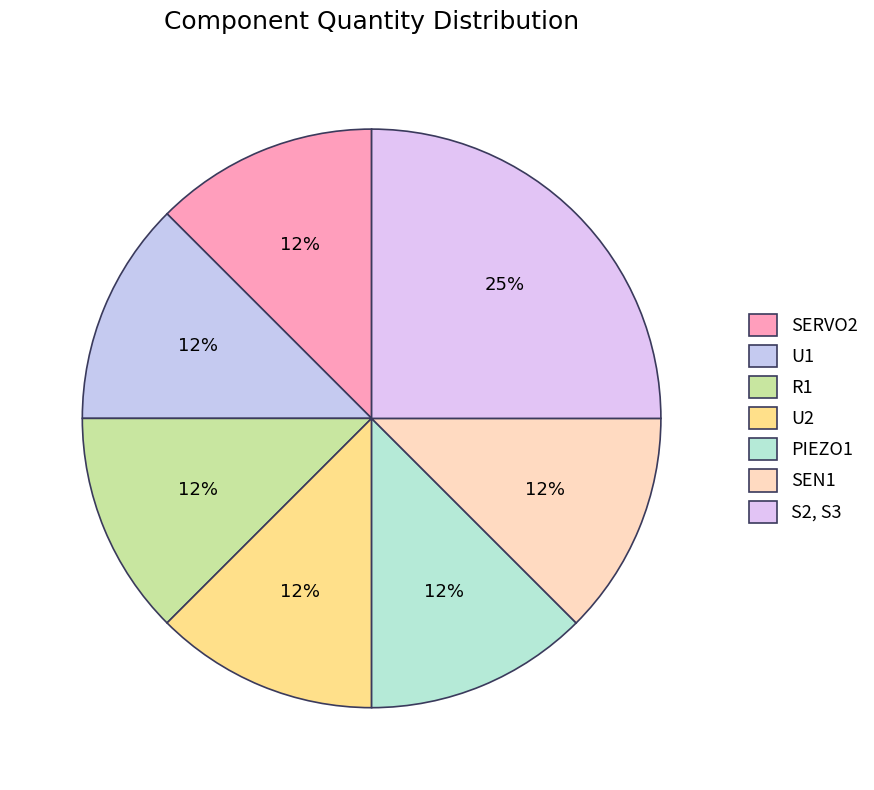

What is the ratio of the value at S2, S3 to the value at U2?

2.0